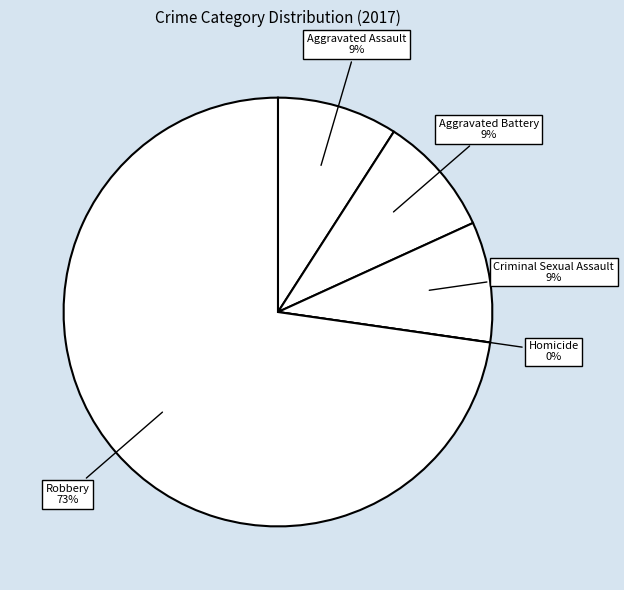

True or false: Criminal Sexual Assault accounts for 1% of the total.

False